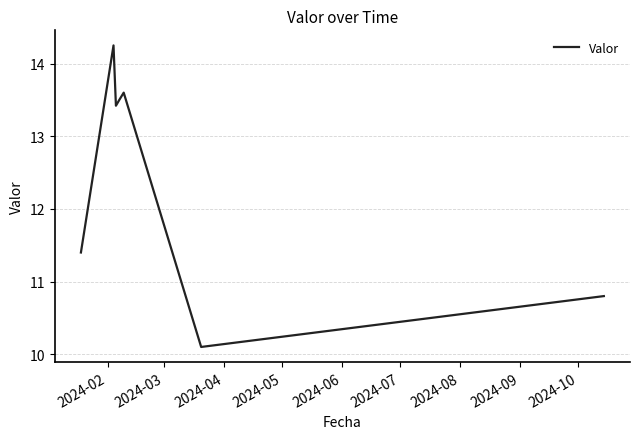

True or false: the data has more than 2 interior local peaks.

False